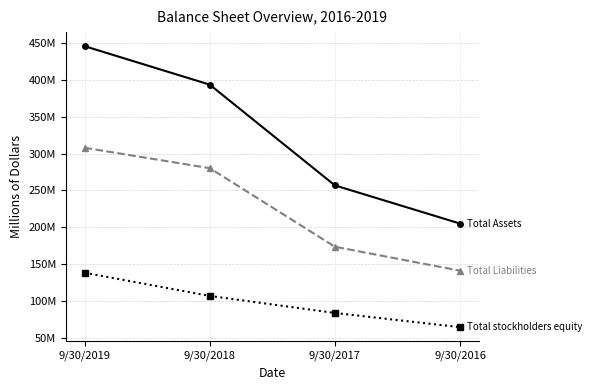

True or false: Total Assets has a value of 445904000 at 9/30/2019.

True